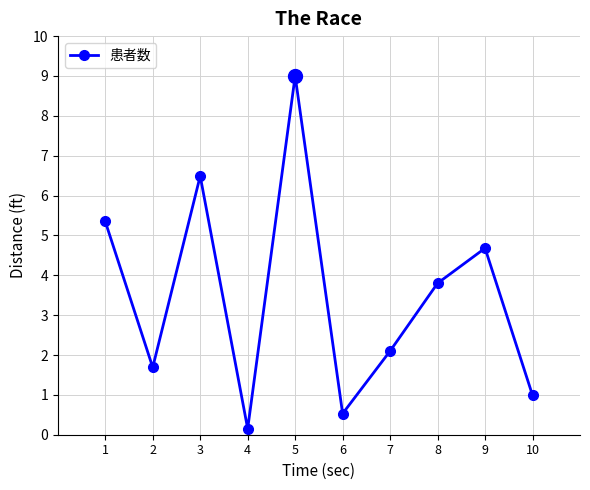

What is the change in value from 3 to 8?

-2.7